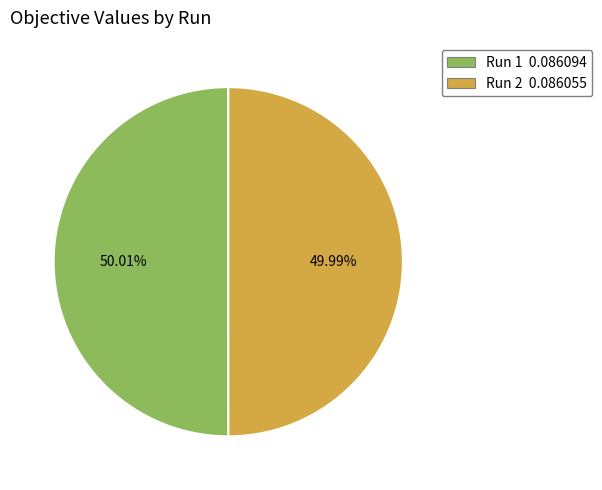

To the nearest percent, what percentage of the pie is Run 1?

50%